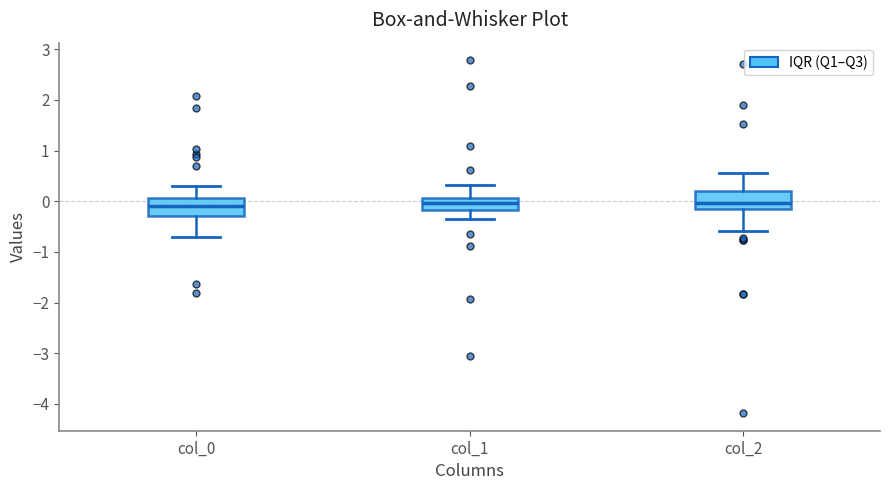

Reading left to right, transcribe this box plot: for each box, give where its median line is, the range the box spans, and where its two whiskers end, as read against the y-axis. The values are not printed on the chart, so give them approximately, as read against the axis.

col_0: median -0.1, box -0.3 to 0.1, whiskers -0.7 to 0.3
col_1: median 0.0, box -0.2 to 0.1, whiskers -0.3 to 0.3
col_2: median 0.0, box -0.2 to 0.2, whiskers -0.6 to 0.6